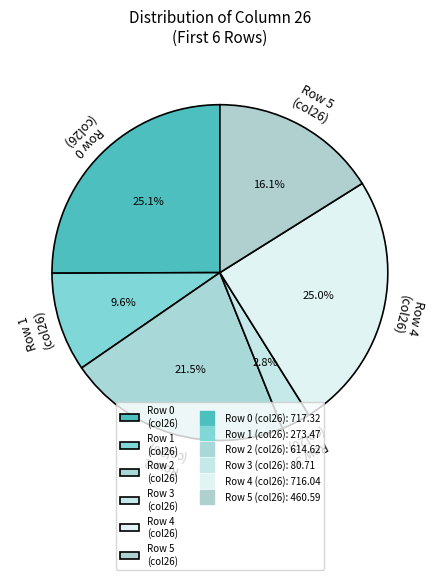

Which slice is the smallest?

Row 3 (col26)